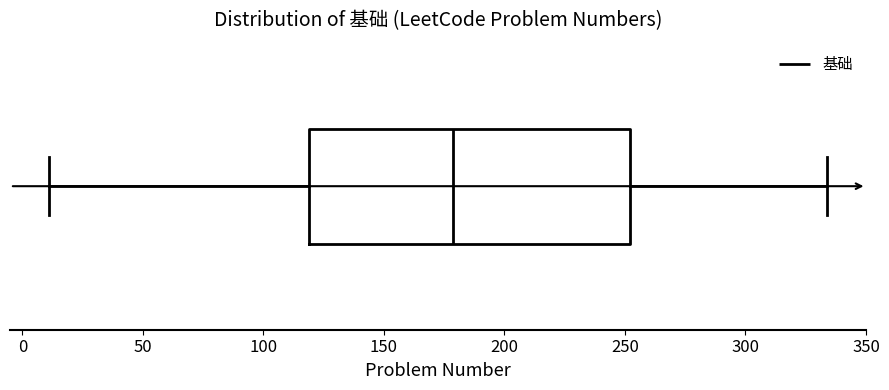

Where does the median line of the box sit on the x-axis? The values are not printed on the chart, so give them approximately, as read against the axis.

180